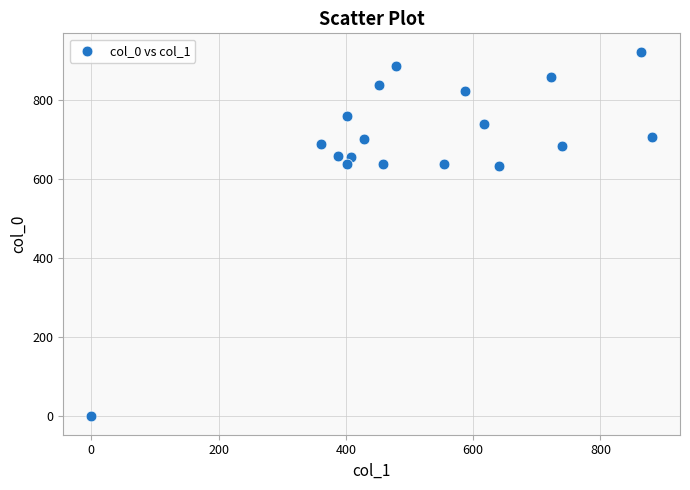

What is the range of Y values (max minus min)?

923.3